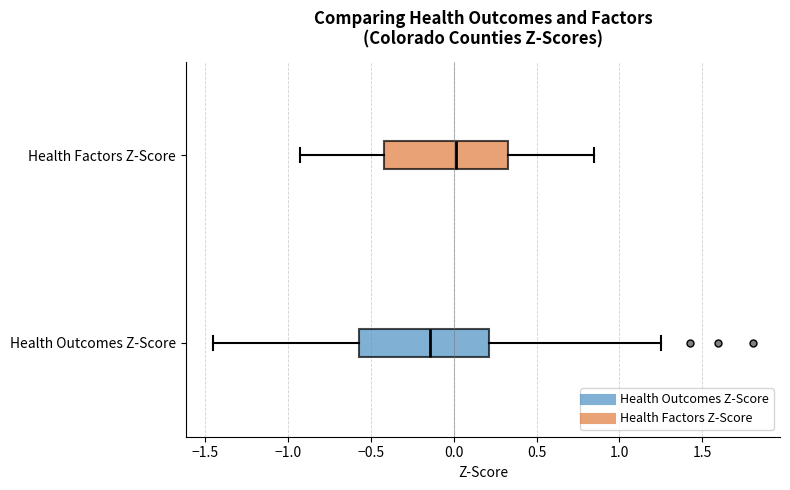

Where does the left whisker of the box for Health Factors Z-Score end on the x-axis? The values are not printed on the chart, so give them approximately, as read against the axis.

-0.95